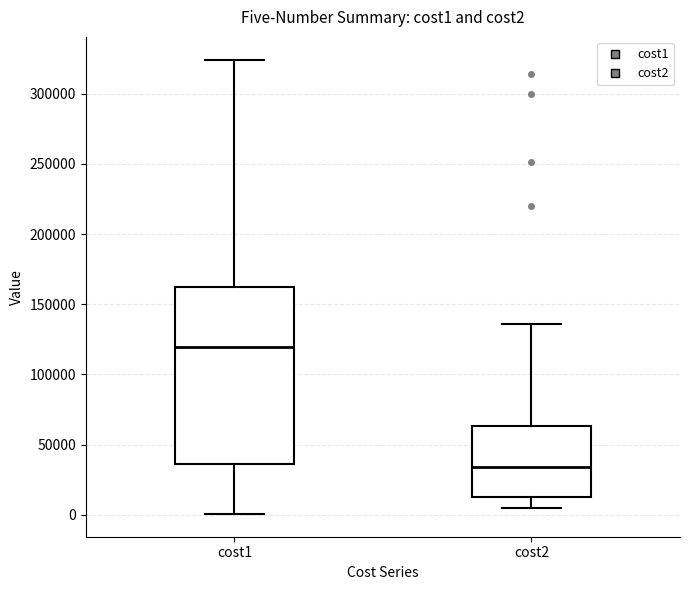

Where is the lower edge of the box for cost1 on the y-axis? The values are not printed on the chart, so give them approximately, as read against the axis.

35000